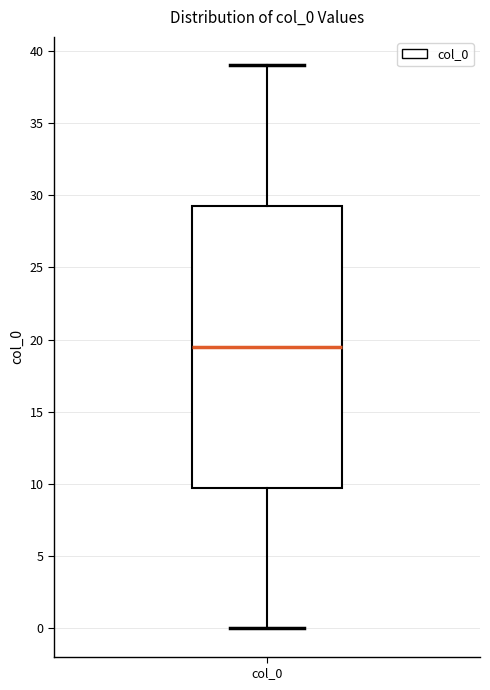

Read this box plot against the y-axis: the position of the median line, the range covered by the box, and the ends of both whiskers. The values are not printed on the chart, so give them approximately, as read against the axis.

median 19.5, box 10.0 to 29.5, whiskers 0.0 to 39.0